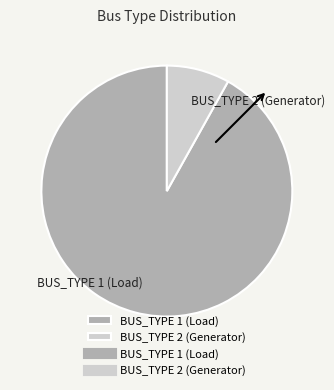

Approximately how many times larger is the value at BUS_TYPE 1 (Load) compared to BUS_TYPE 2 (Generator)?

11.3